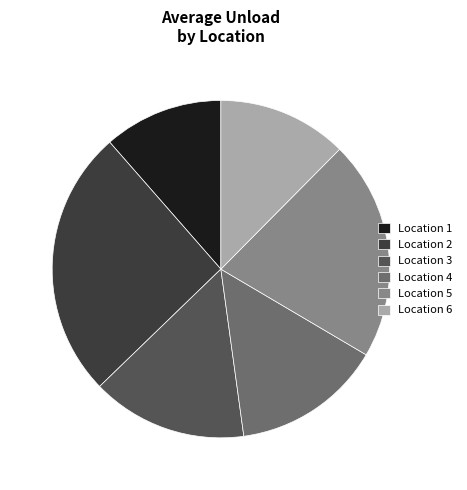

Which category has the smallest portion of the pie?

Location 1